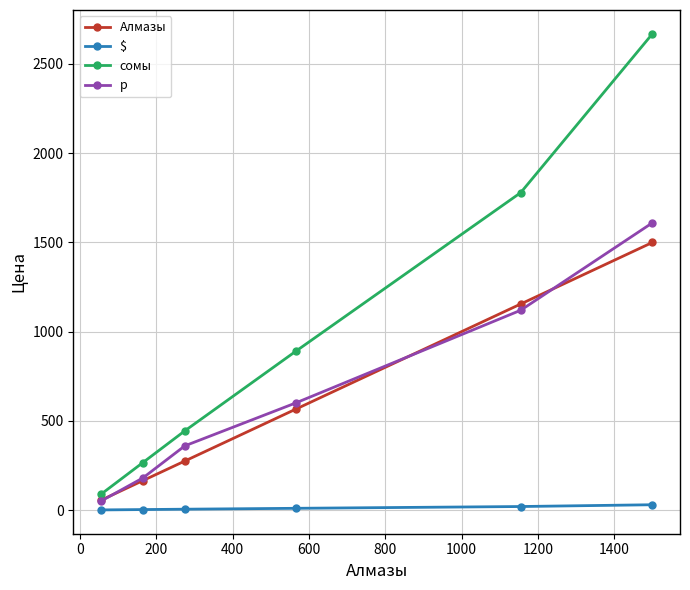

What is the difference between the maximum and second lowest values in the Алмазы series?

1335.0